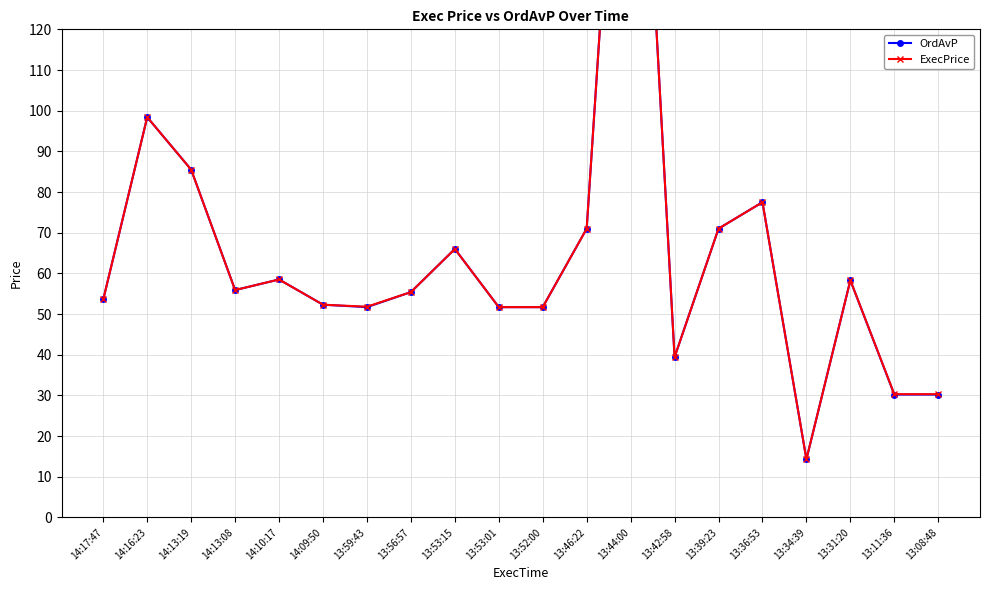

What is the maximum value shown in the chart?

234.6